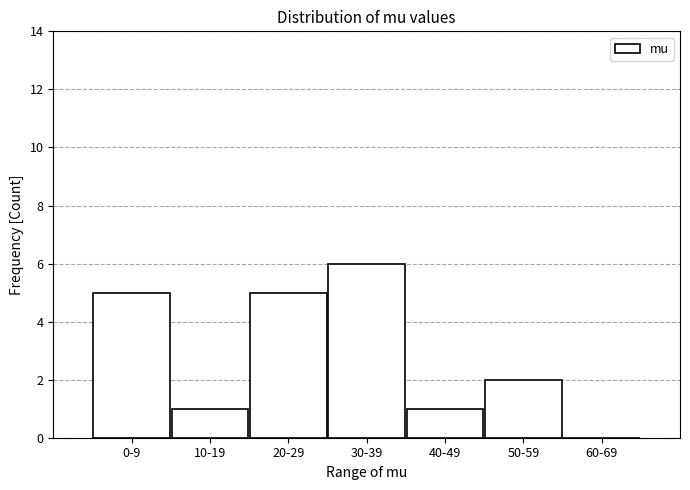

Reading left to right, what are all the values shown in this chart?

0-9=5	10-19=1	20-29=5	30-39=6	40-49=1	50-59=2	60-69=0